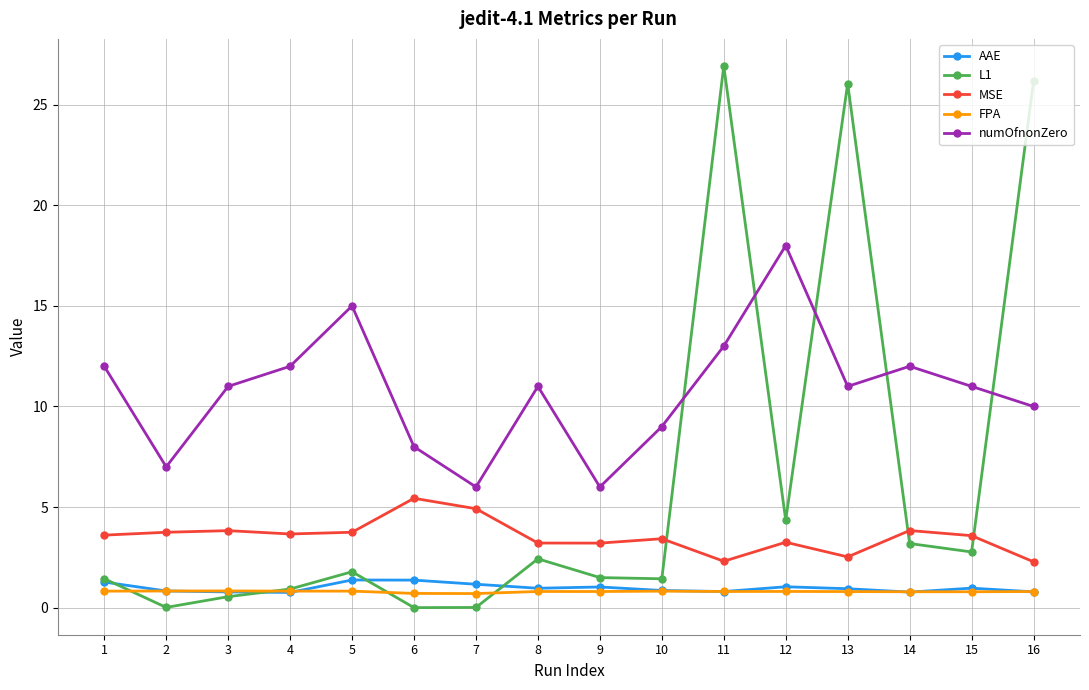

What is the maximum value for FPA?

0.8